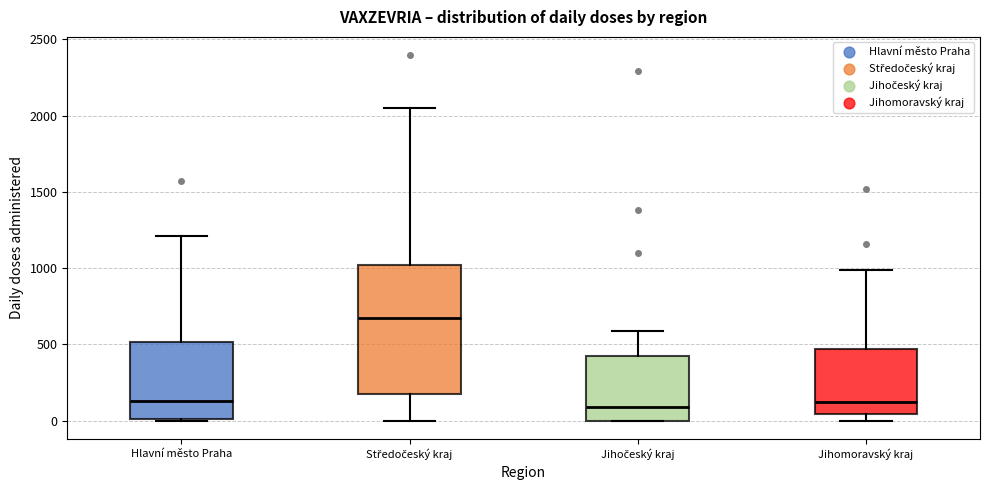

Reading left to right, read every box against the y-axis: the position of its median line, the range the box covers, and the ends of its whiskers. The values are not printed on the chart, so give them approximately, as read against the axis.

Hlavní město Praha: median 150, box 0 to 500, whiskers 0 to 1200
Středočeský kraj: median 650, box 200 to 1000, whiskers 0 to 2050
Jihočeský kraj: median 100, box 0 to 450, whiskers 0 to 600
Jihomoravský kraj: median 150, box 50 to 450, whiskers 0 to 1000